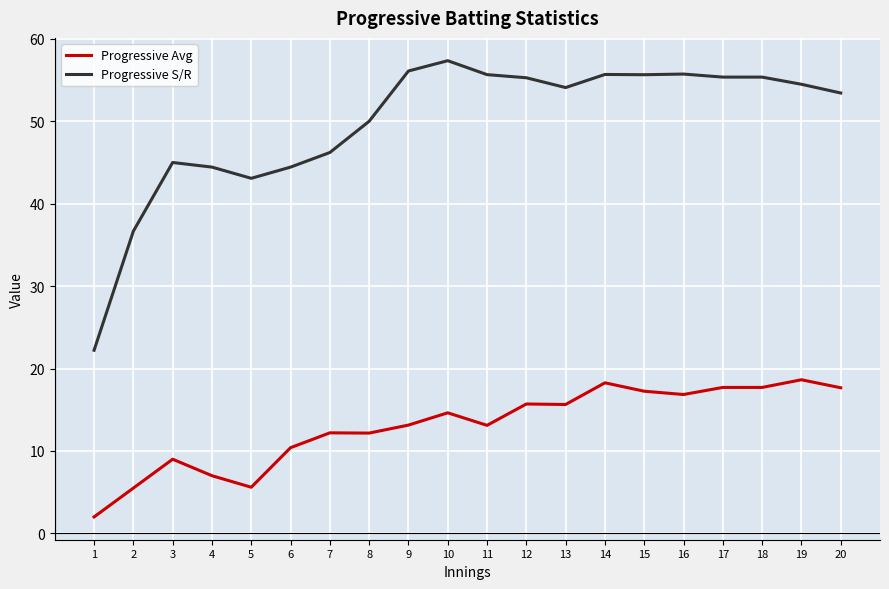

What is the greatest value displayed?

57.4